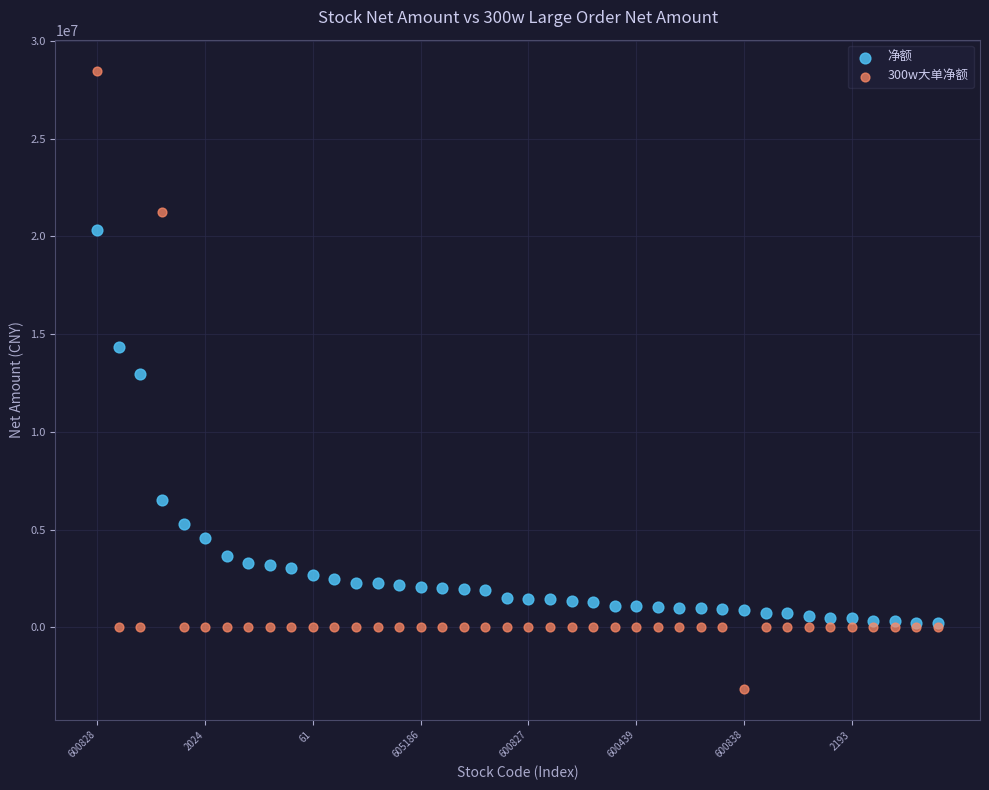

In the 净额 series, what Y value is closest to 10265043?

12945471